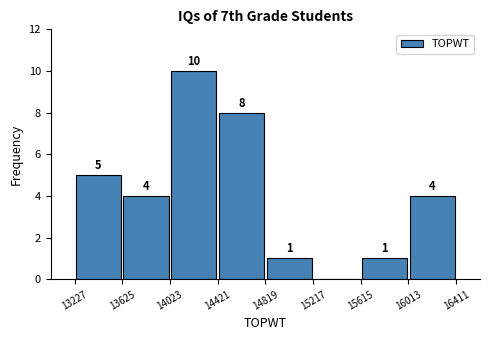

Over which range of the x-axis is the bar tallest?

14023 to 14421